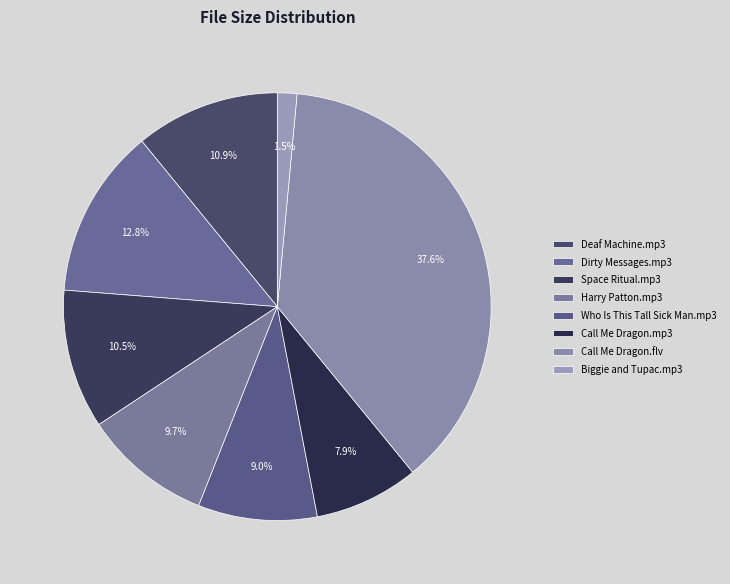

Is there any slice that represents more than half of the pie?

No